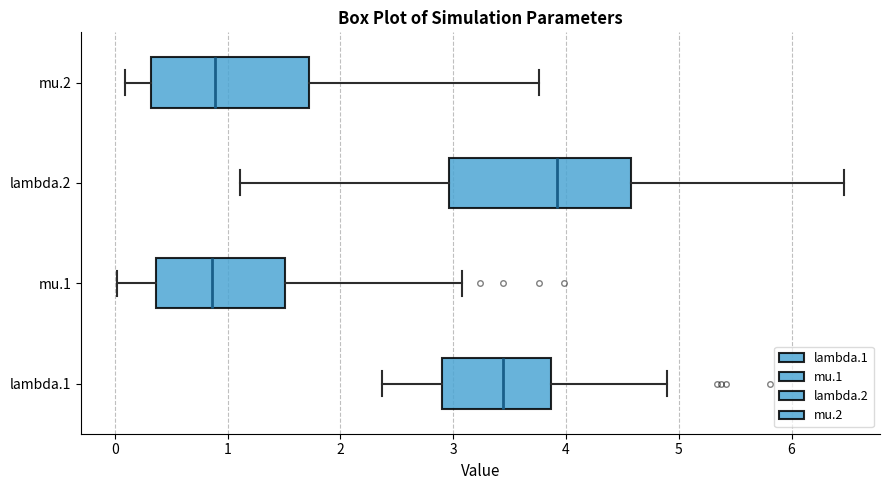

Which box is the widest, from its left edge to its right edge?

lambda.2